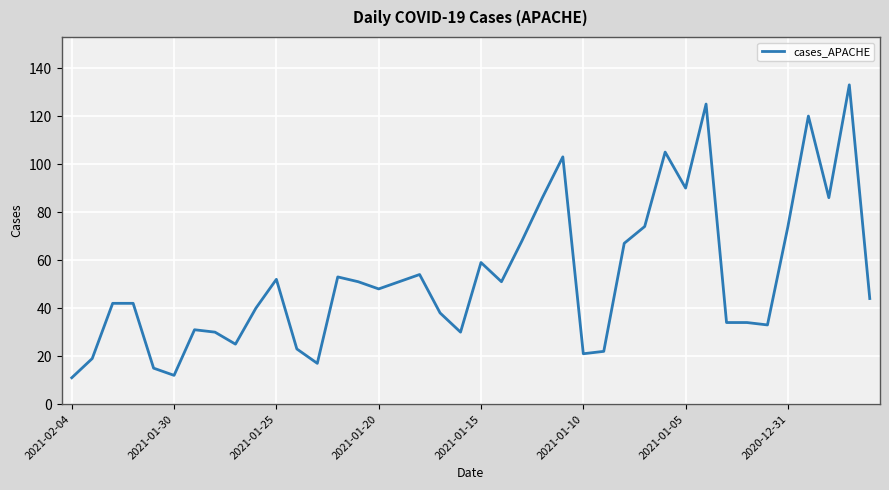

What is the difference between the maximum and minimum values?

122